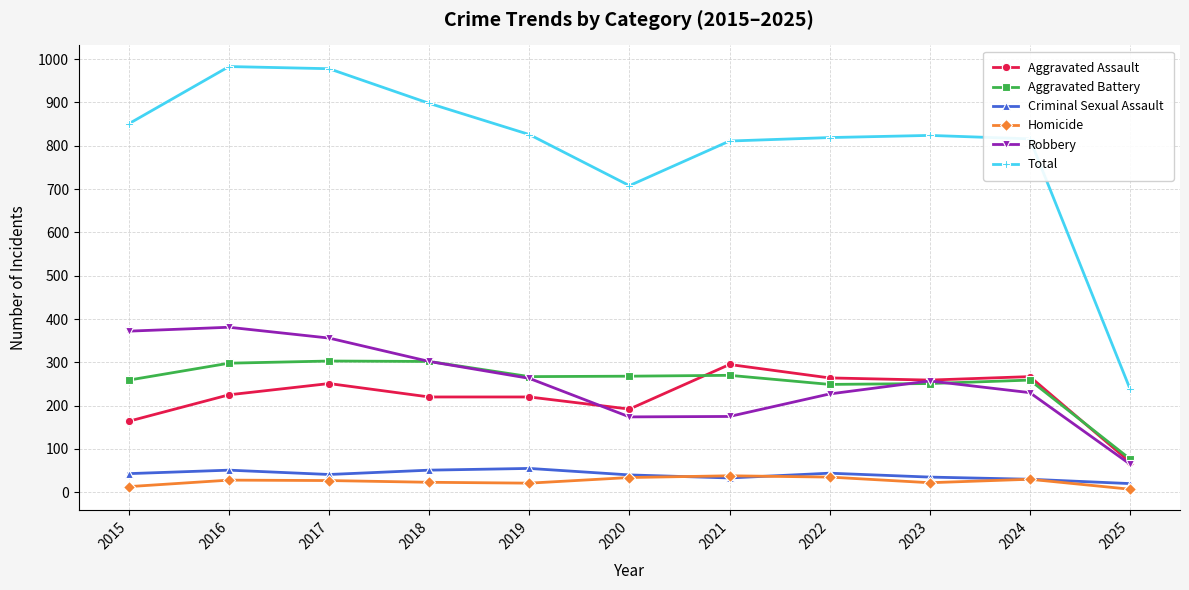

At which label does Criminal Sexual Assault first exceed 41?

2015